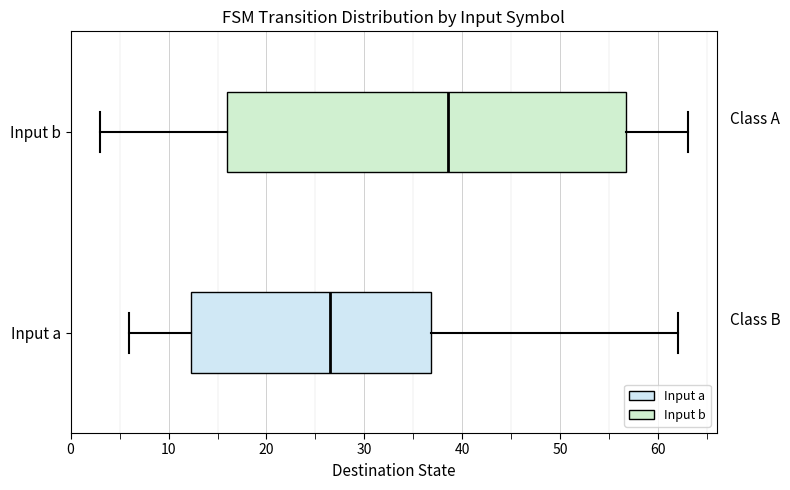

Where does the left whisker of the box for Input a end on the x-axis? The values are not printed on the chart, so give them approximately, as read against the axis.

6